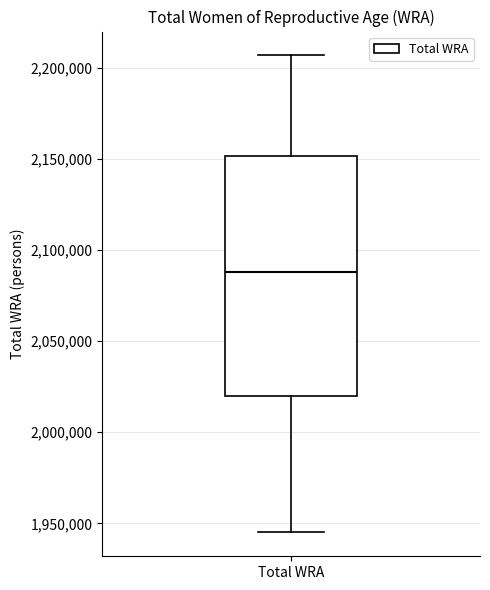

Transcribe this box plot: give where the median line is, the range the box spans, and where the two whiskers end, as read against the y-axis. The values are not printed on the chart, so give them approximately, as read against the axis.

median 2090000, box 2020000 to 2150000, whiskers 1945000 to 2205000